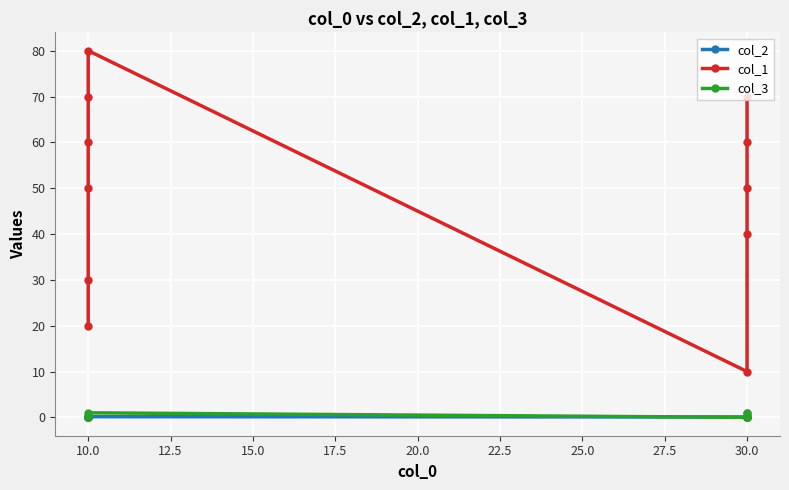

What is the maximum value shown in the chart?

80.0